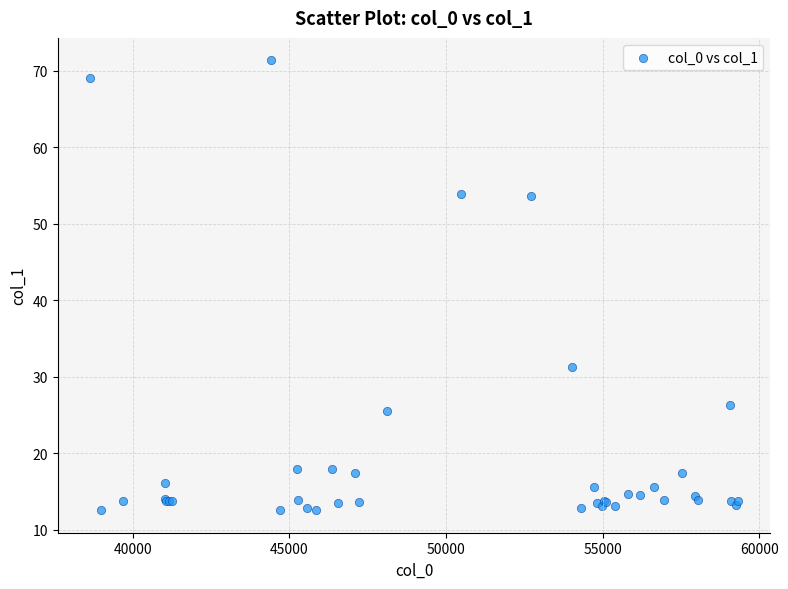

What Y value in the scatter plot is closest to 41?

31.3